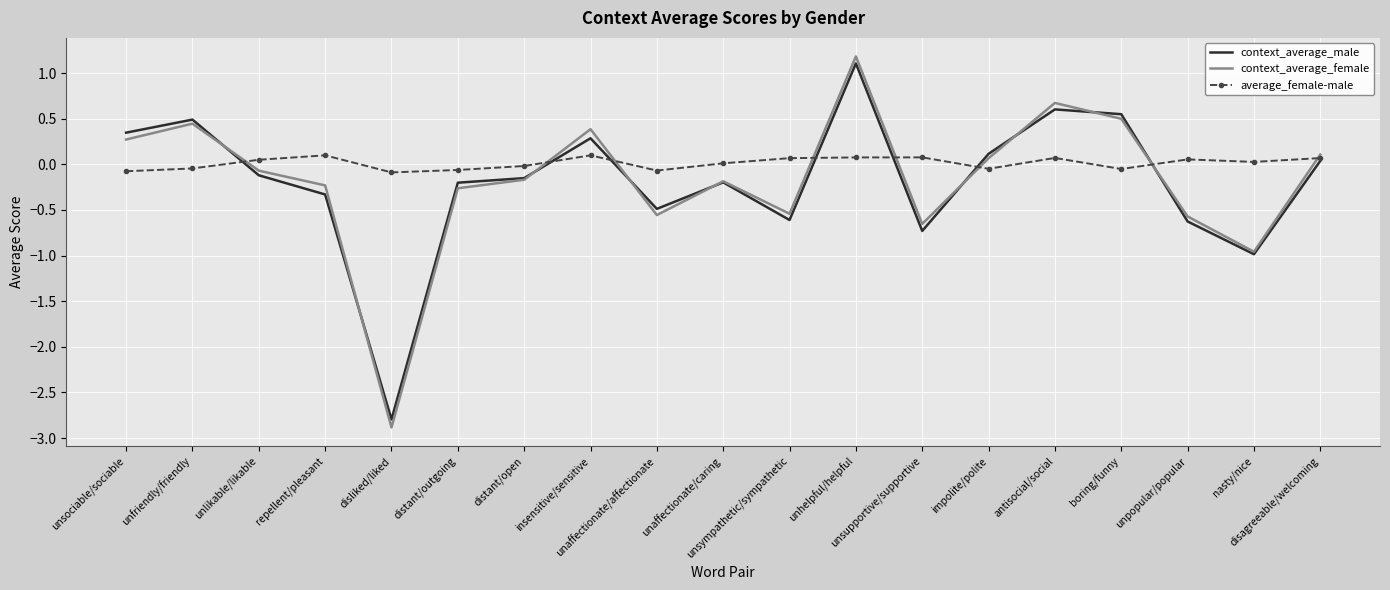

Which series ends up on top after the final intersection of context_average_female and context_average_male?

context_average_female